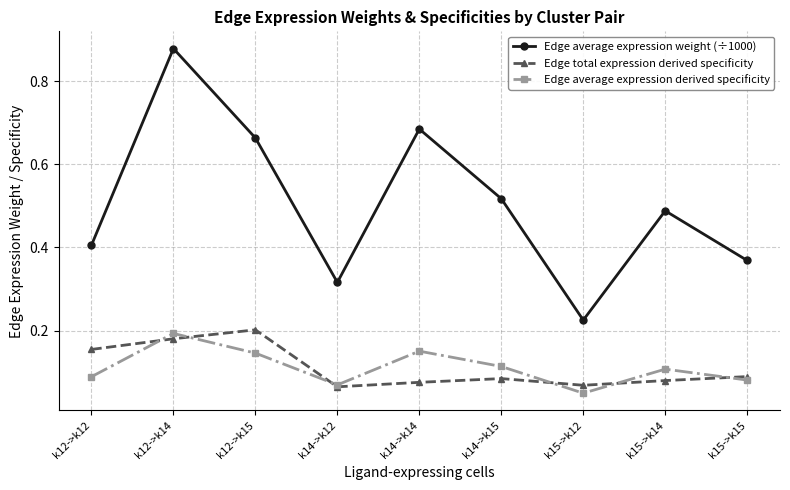

At which category is the sum across all series the highest?

k12->k14